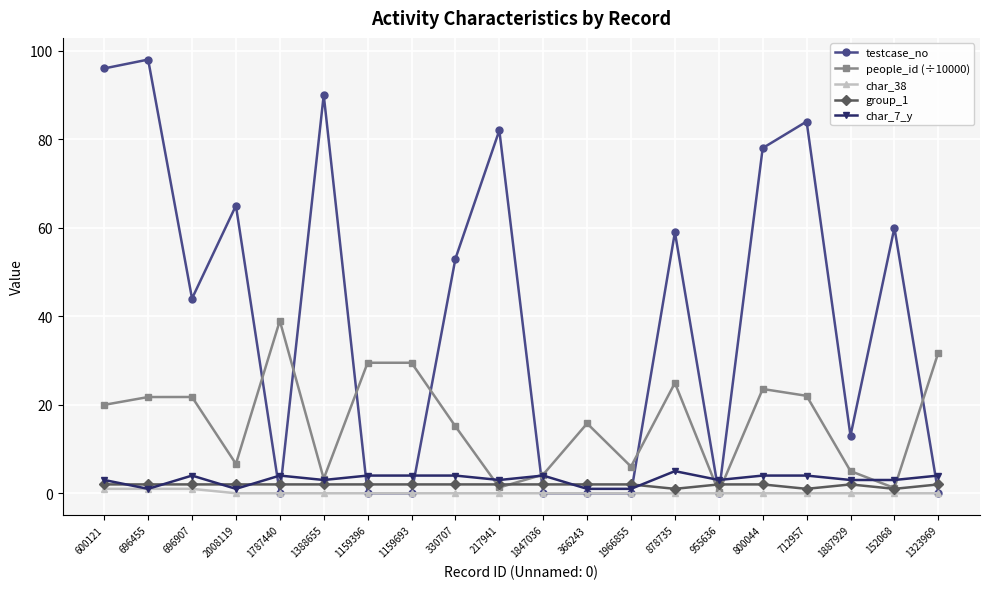

Is the value of char_7_y at 600121 greater than the value of char_38 at 1966855?

Yes